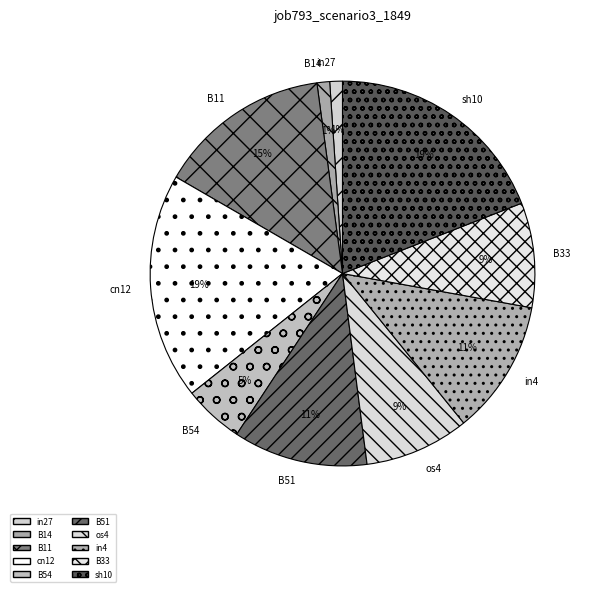

Is it true that B14 is 11% of the pie?

False